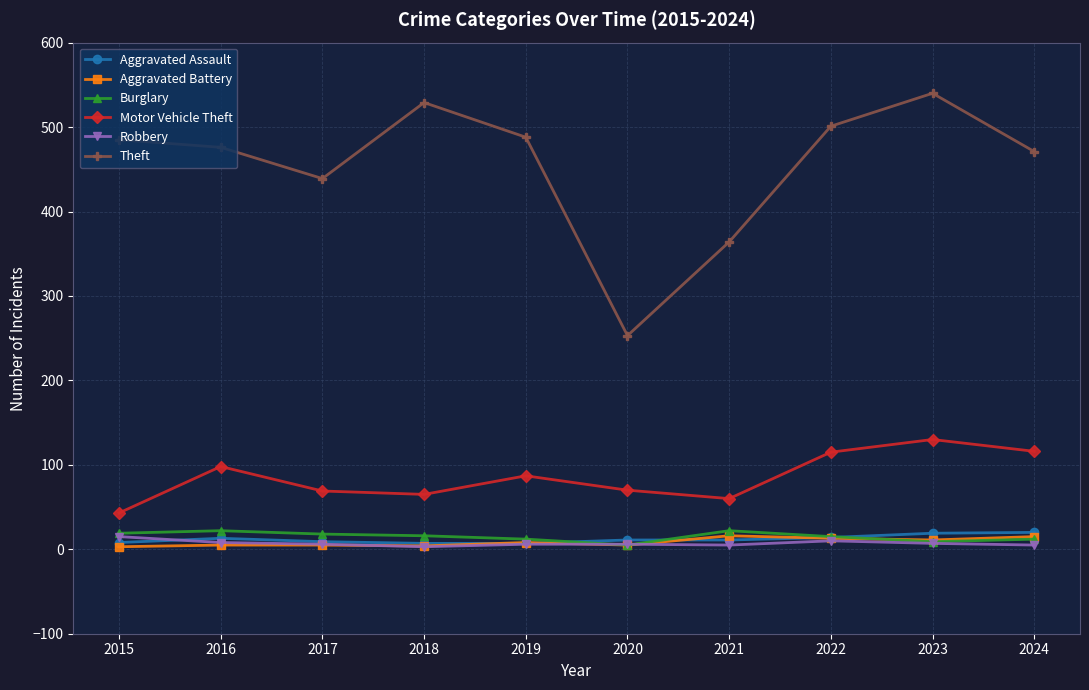

Where is the first local minimum for Theft?

2017